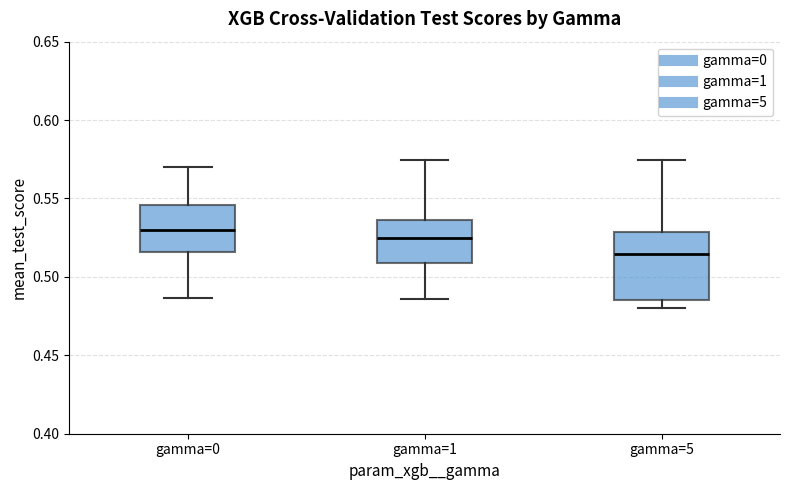

Reading left to right, read every box against the y-axis: the position of its median line, the range the box covers, and the ends of its whiskers. The values are not printed on the chart, so give them approximately, as read against the axis.

gamma=0: median 0.530, box 0.515 to 0.545, whiskers 0.485 to 0.570
gamma=1: median 0.525, box 0.510 to 0.535, whiskers 0.485 to 0.575
gamma=5: median 0.515, box 0.485 to 0.530, whiskers 0.480 to 0.575